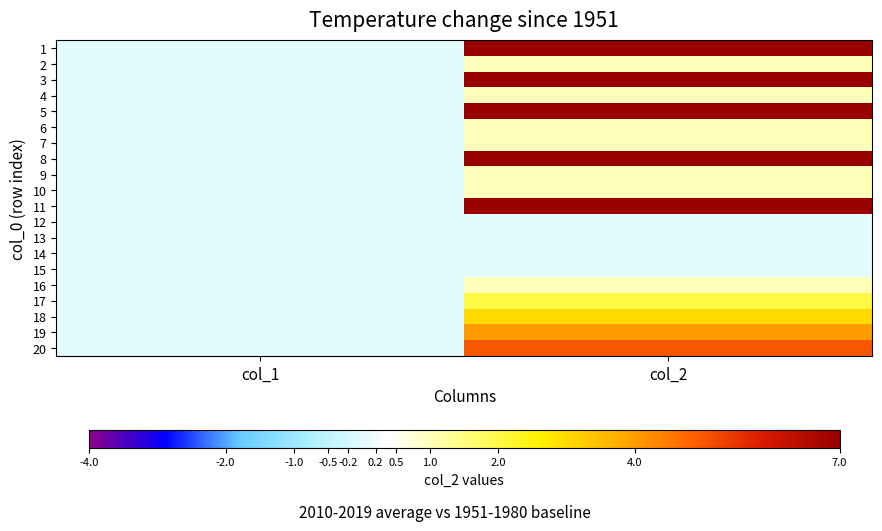

Which series has the widest spread of values?

1